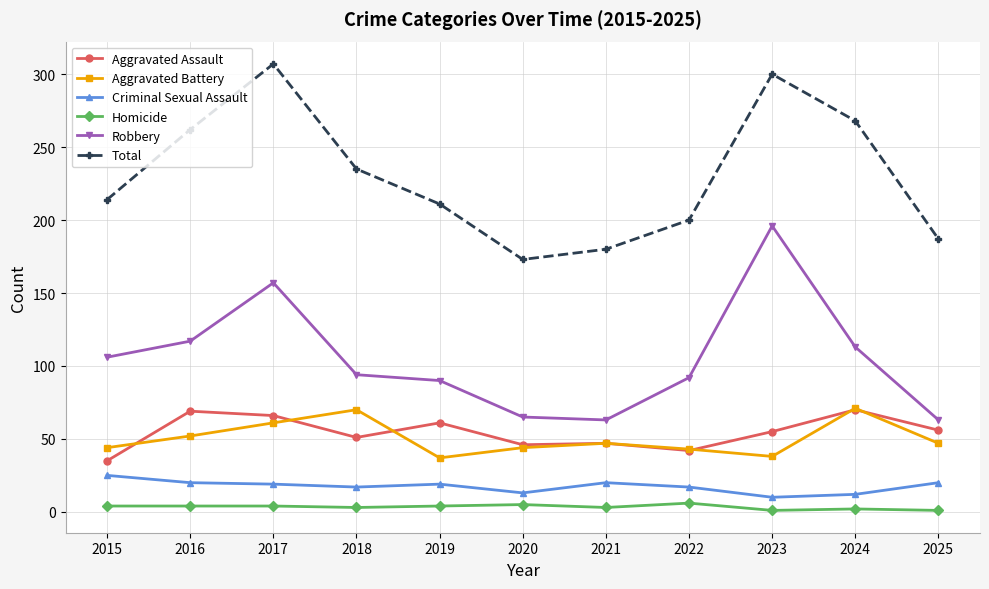

Is it true that Robbery equals 157 at 2019?

False